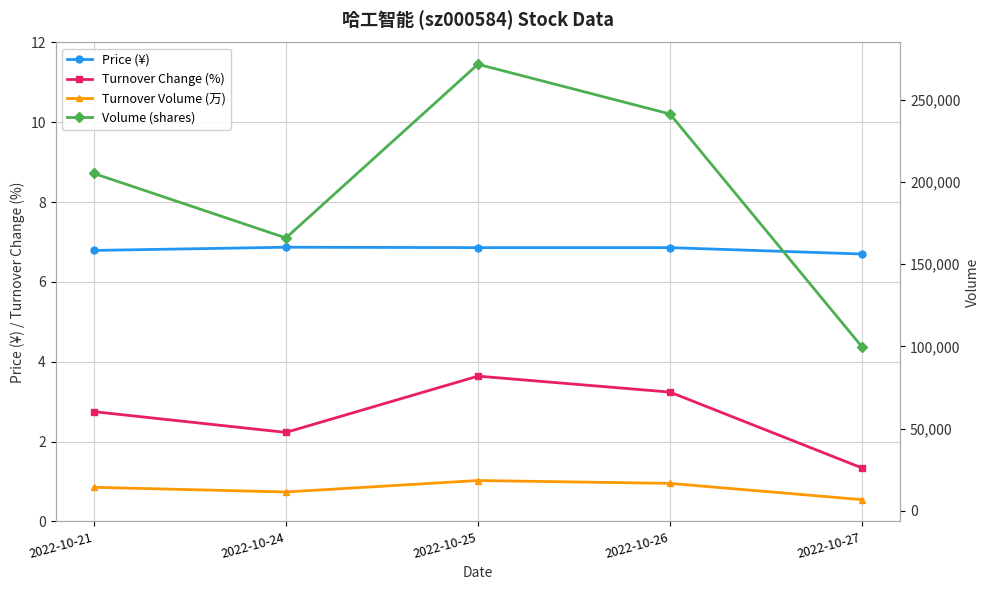

What is the value of the Turnover Change (%) point at the 2nd from the left?

2.2